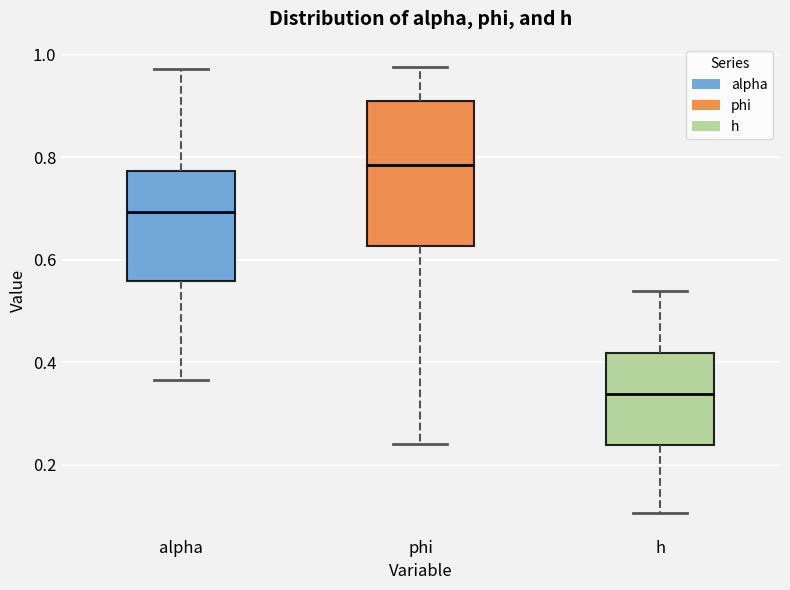

Which box's median line is the lowest?

h